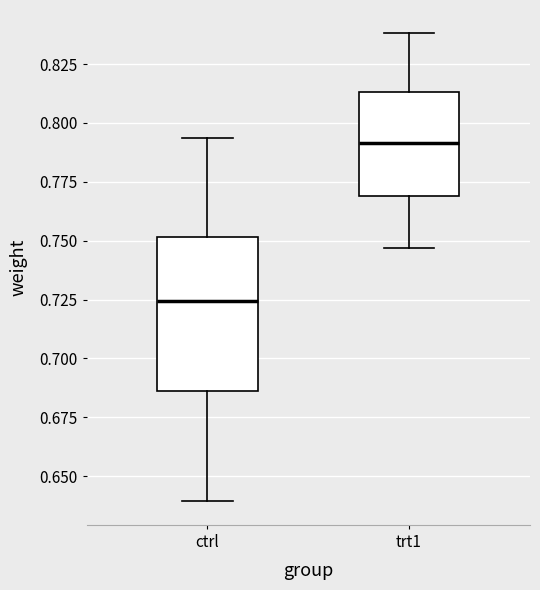

Which box's median line is the highest?

trt1